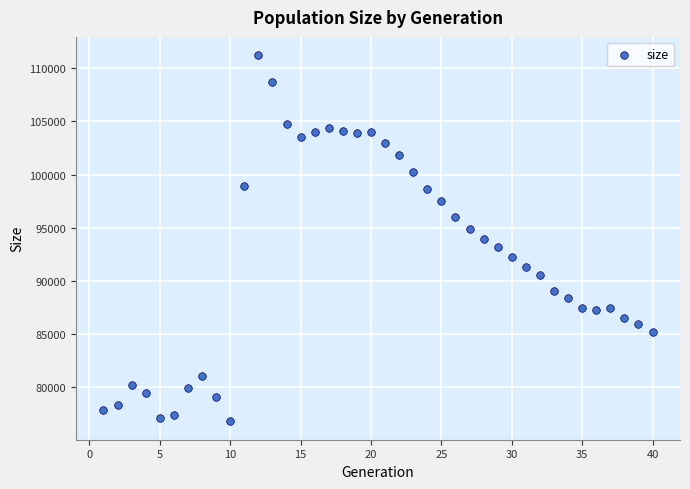

What is the range of Y values (max minus min)?

34497